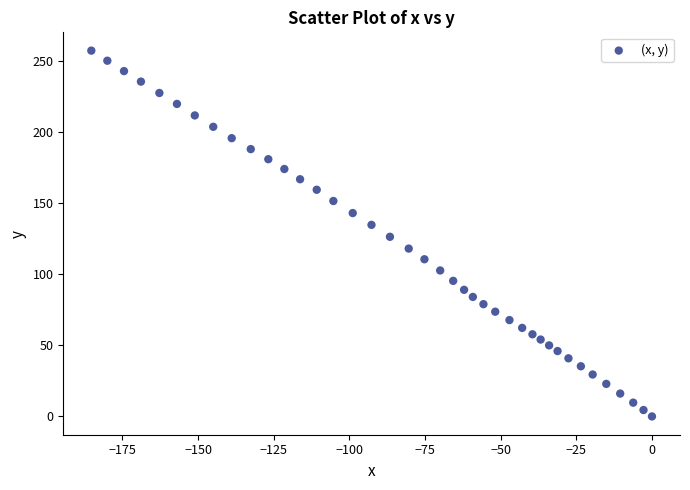

What is the range of Y values (max minus min)?

257.4